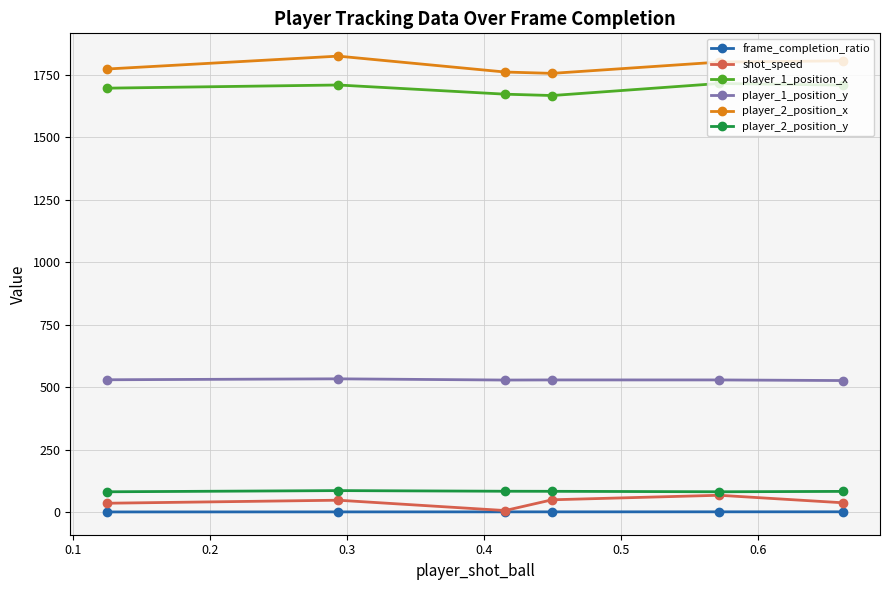

What is the difference between the maximum and minimum values in the player_1_position_y series?

6.9